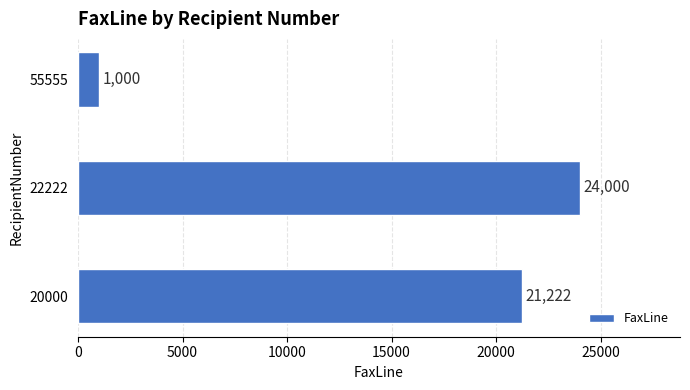

How many bars are there in total?

3